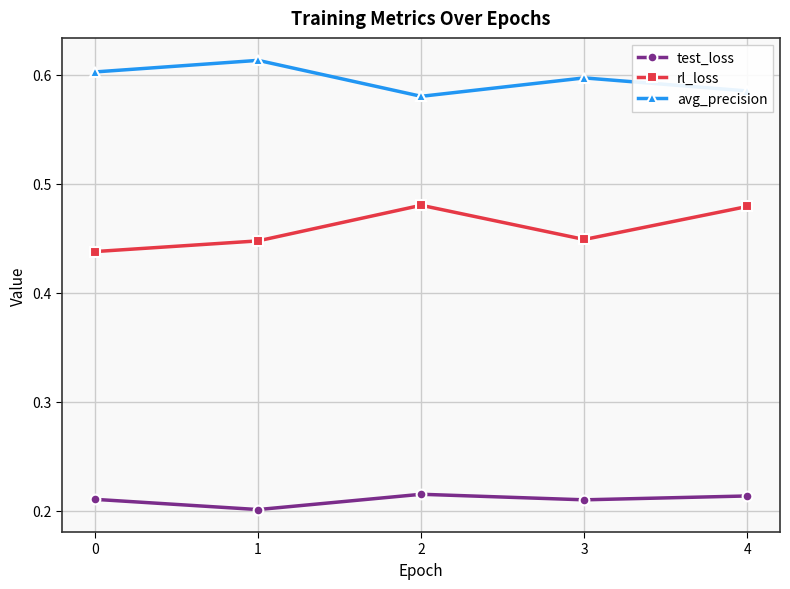

True or false: test_loss and rl_loss cross at least once.

False